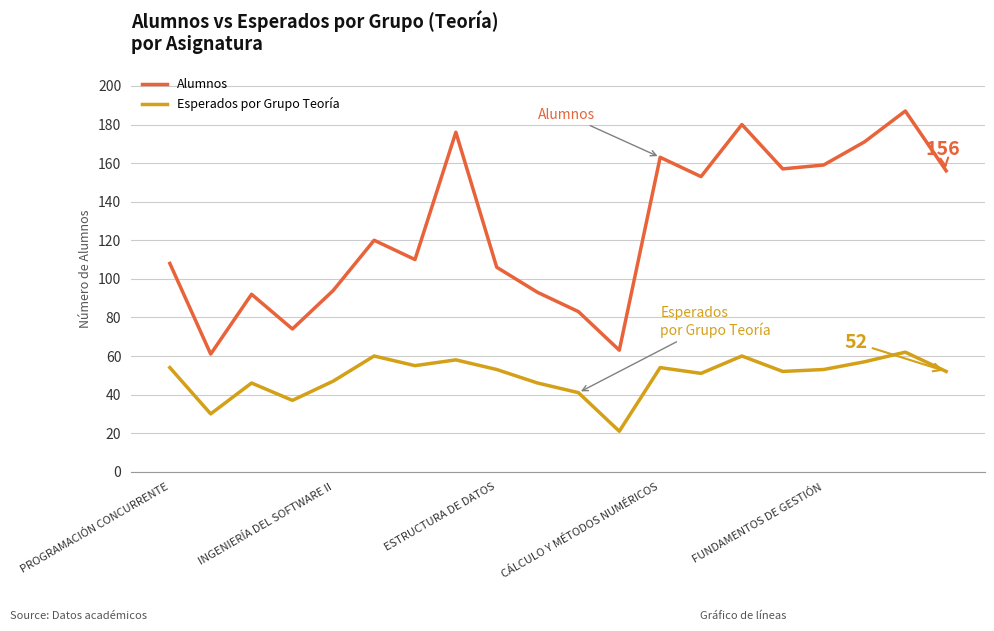

How many interior local valleys does the Esperados por Grupo Teoría series have?

6